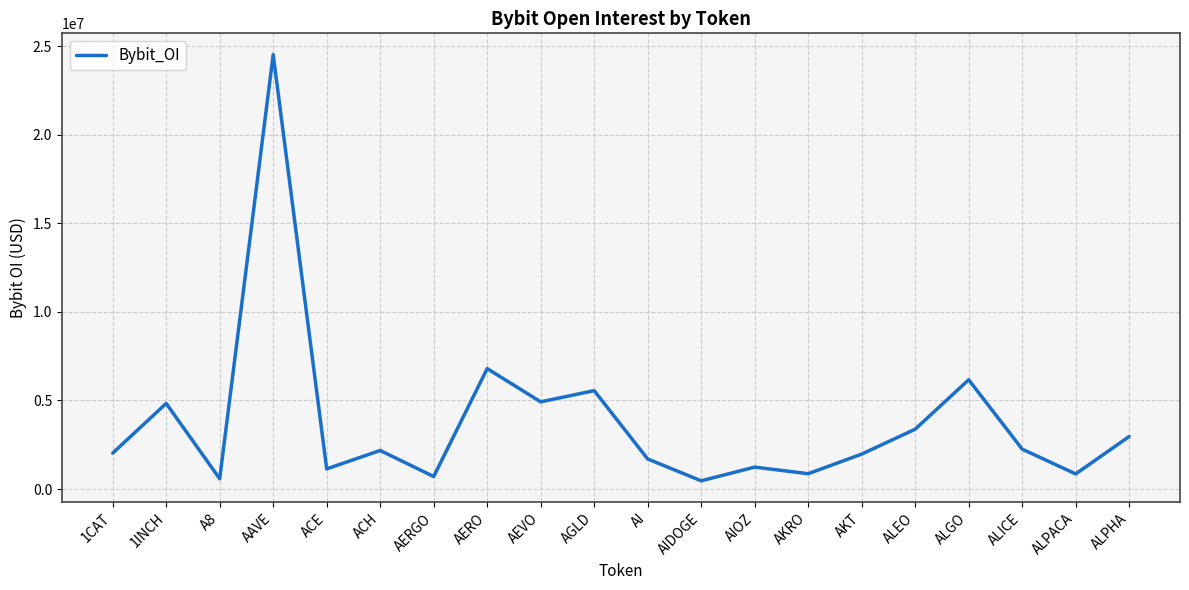

Approximately how many times larger is the value at ALICE compared to ALPHA?

0.8